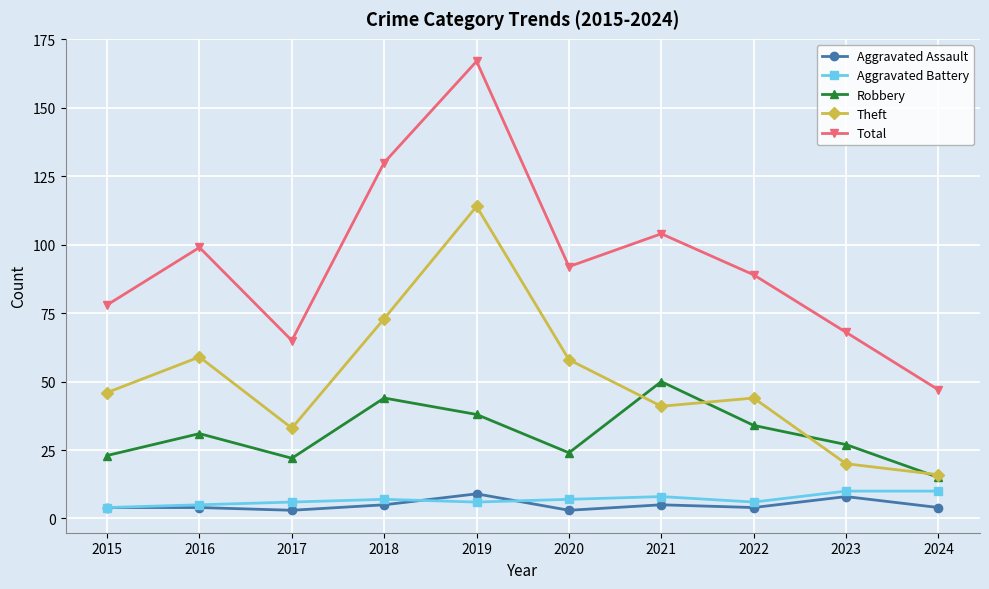

Where is Total nearest to the value 107?

2021